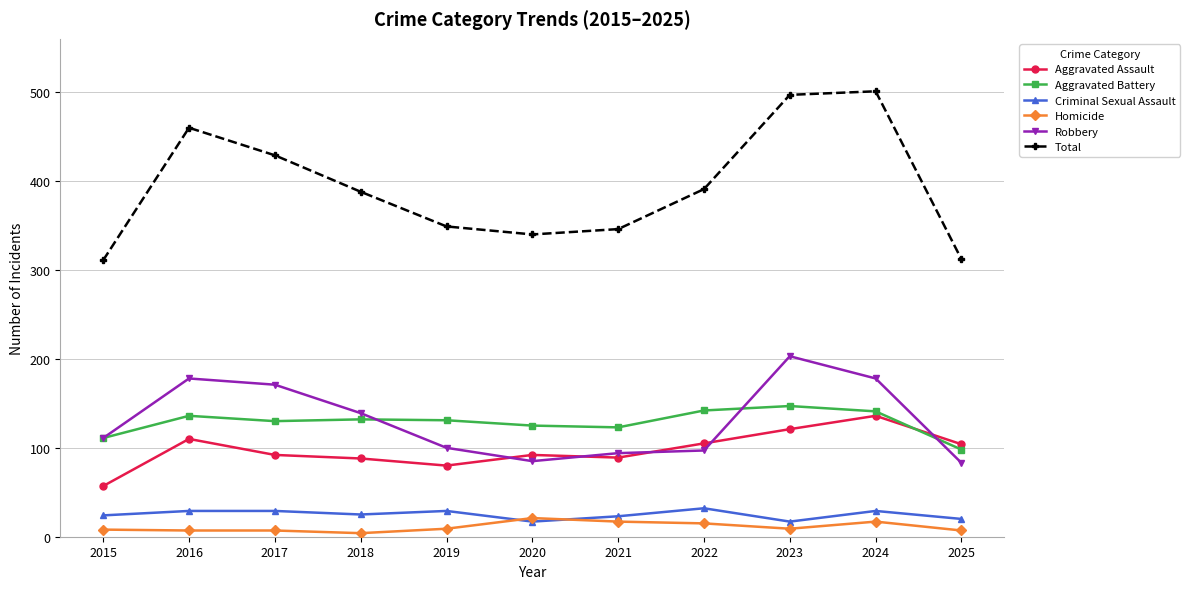

The Criminal Sexual Assault series shows 29 at 2017. True or false?

True